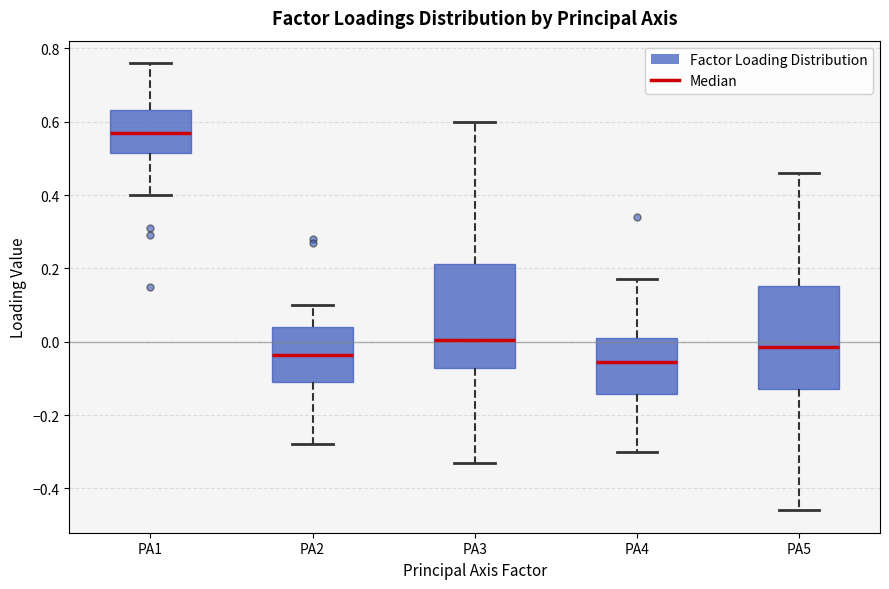

Which box has the highest median line?

PA1